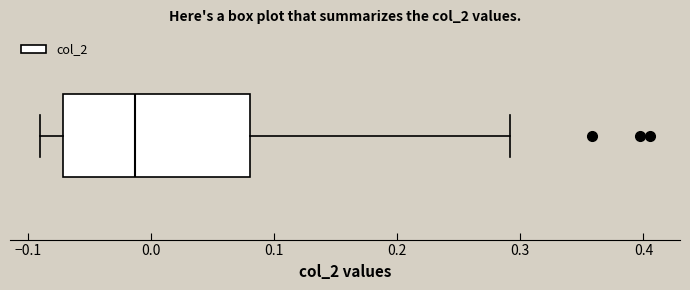

Where does the median line of the box sit on the x-axis? The values are not printed on the chart, so give them approximately, as read against the axis.

-0.01